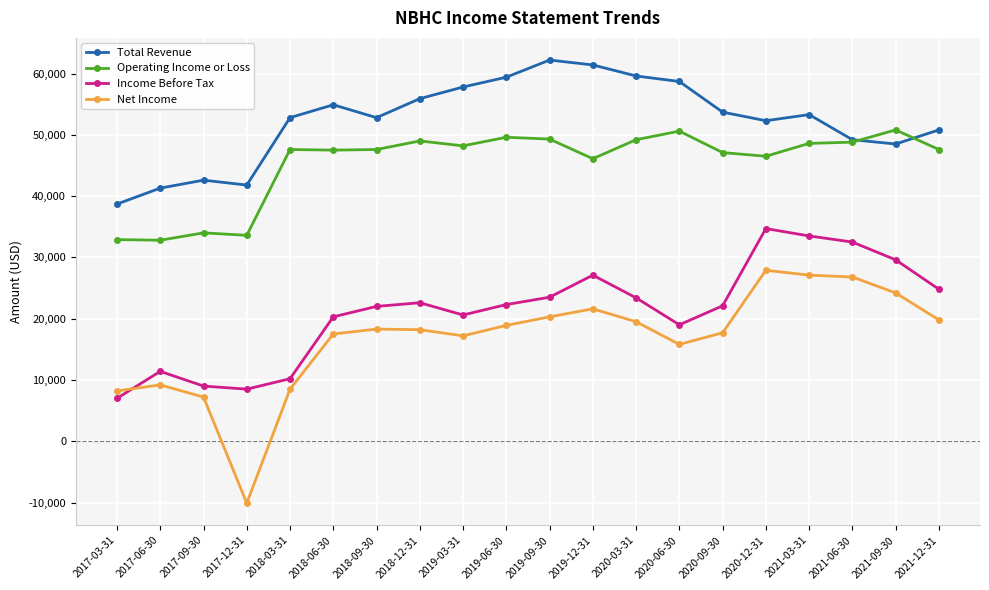

What is the highest value of the Net Income series?

27900